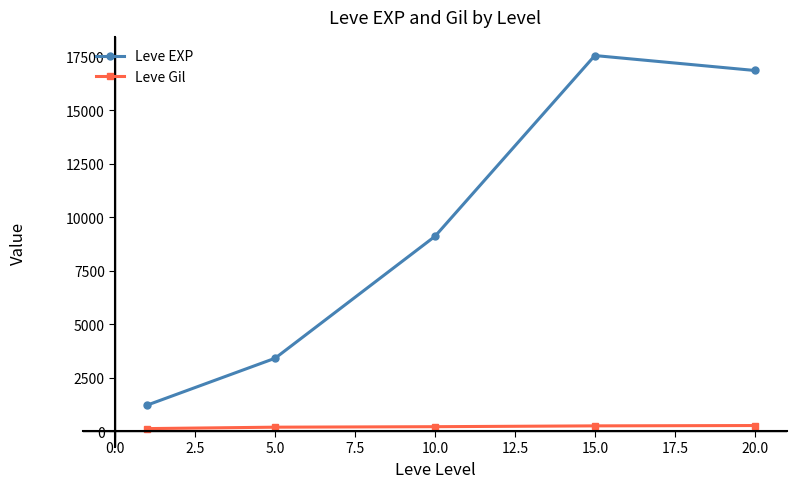

How many interior local peaks does the Leve EXP series have?

1